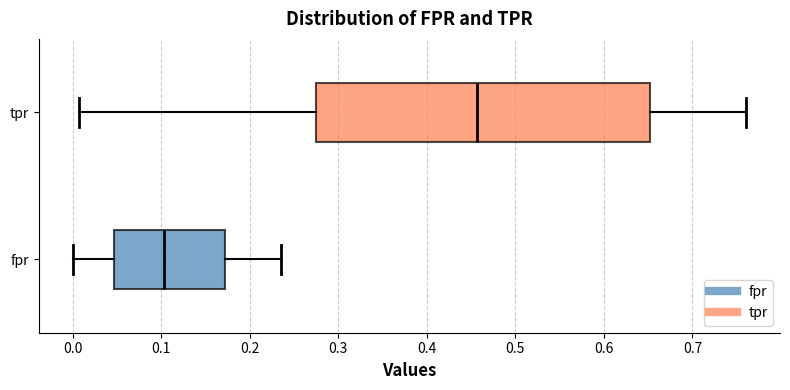

Which box's median line is the furthest to the right?

tpr